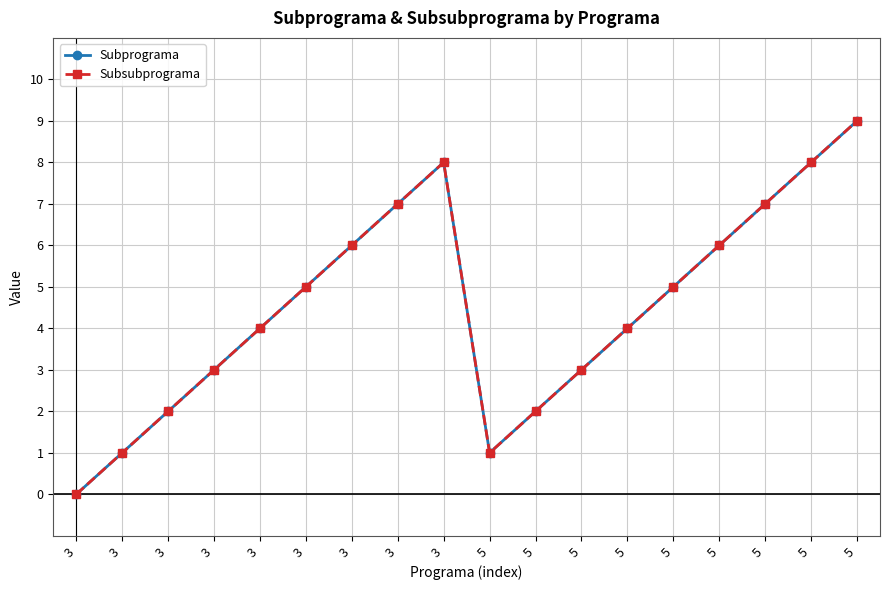

At which category does Subsubprograma reach its first local peak?

3